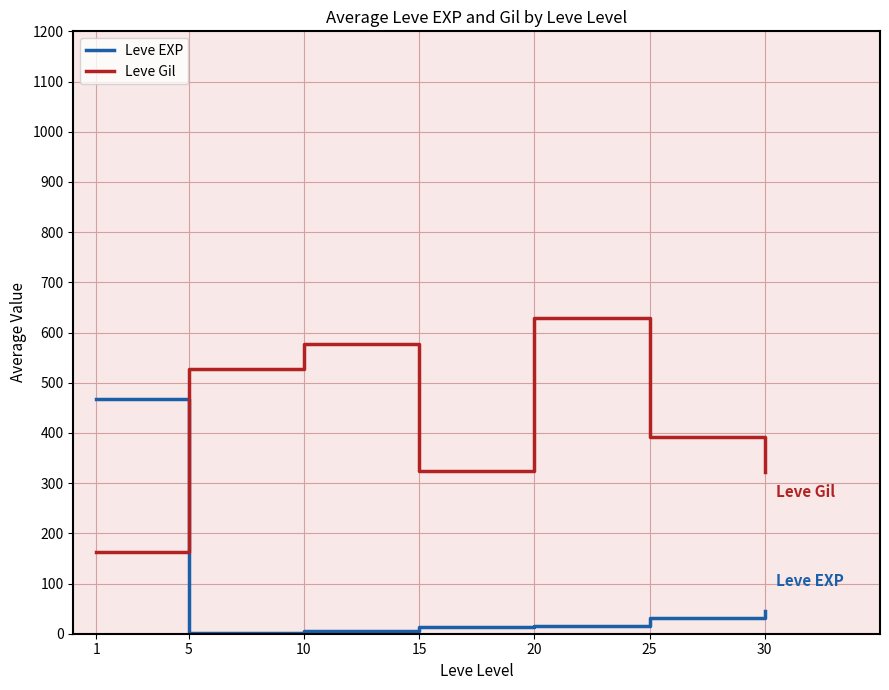

Where do Leve EXP and Leve Gil first cross each other?

1 and 5